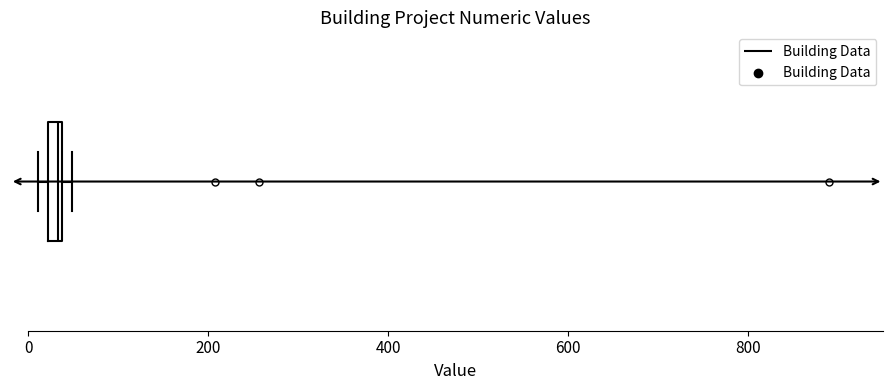

Where is the left edge of the box on the x-axis? The values are not printed on the chart, so give them approximately, as read against the axis.

20